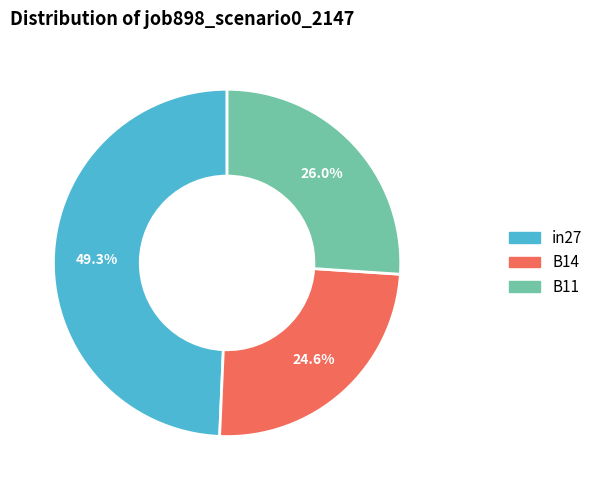

Which has a higher value, B11 or B14?

B11